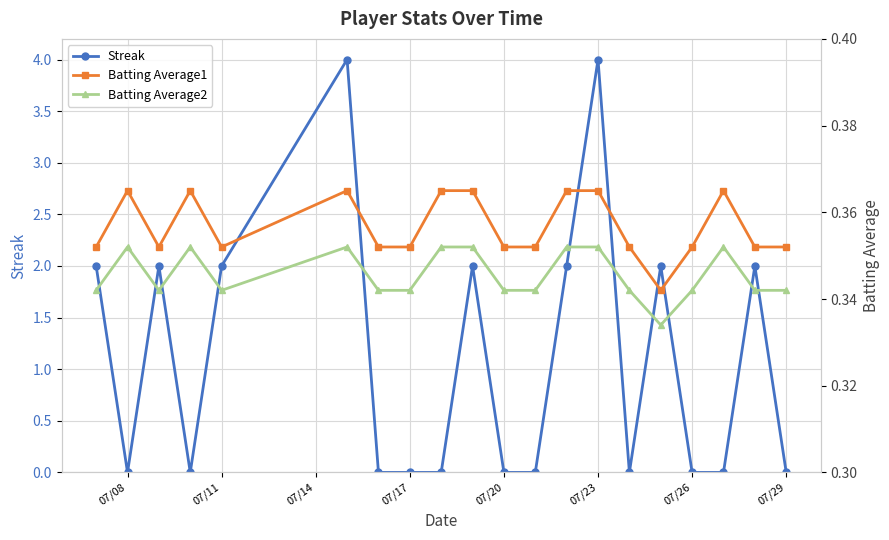

Rank the series by their maximum value, from highest to lowest.

Streak, Batting Average1, Batting Average2